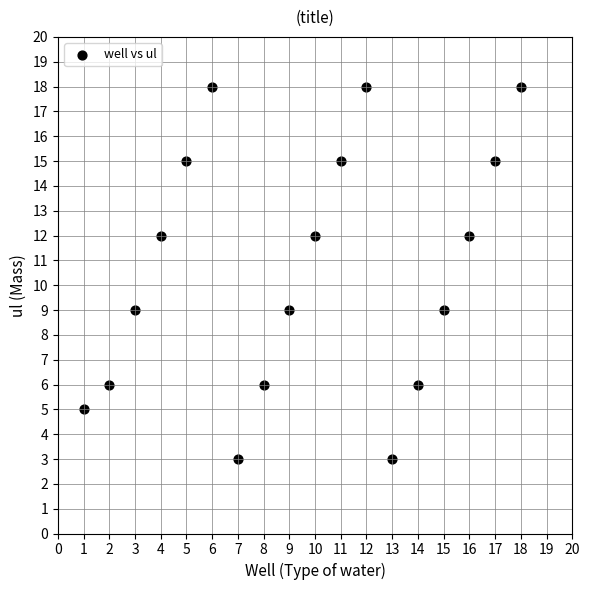

What is the range of X values (max minus min)?

17